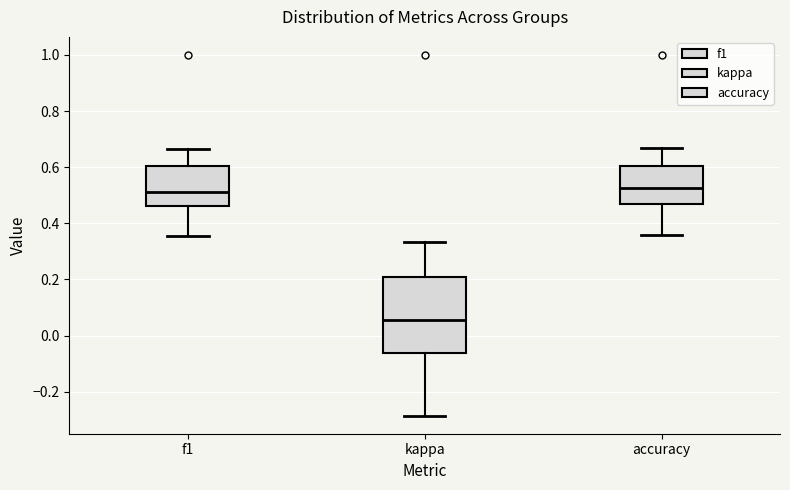

Where does the lower whisker of the box for f1 end on the y-axis? The values are not printed on the chart, so give them approximately, as read against the axis.

0.36